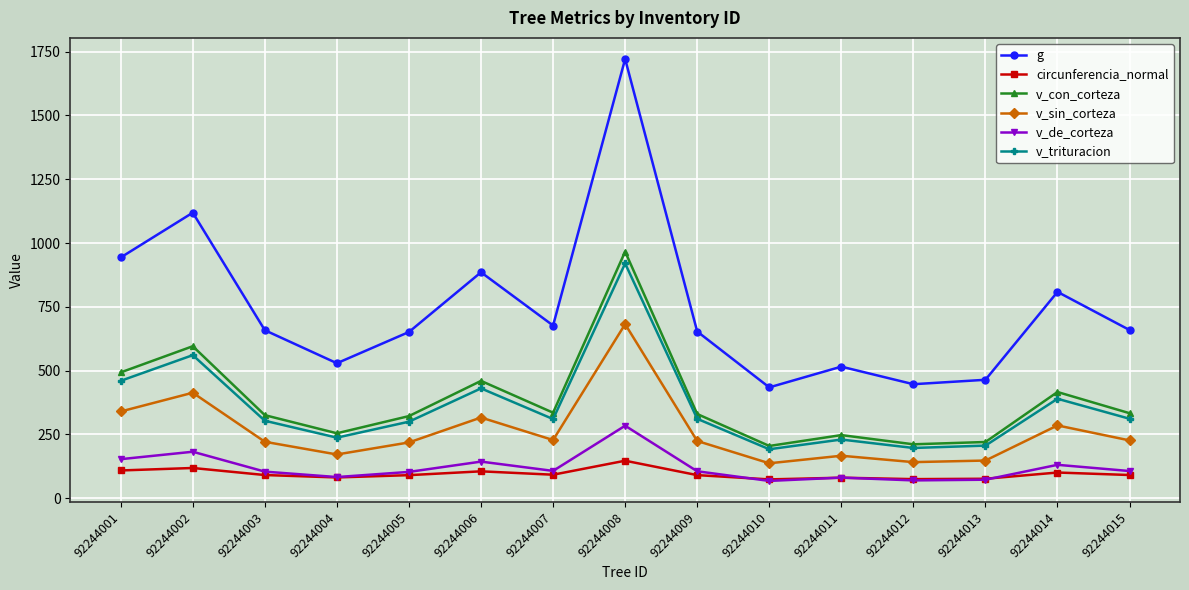

Which series has the largest range (max minus min)?

g